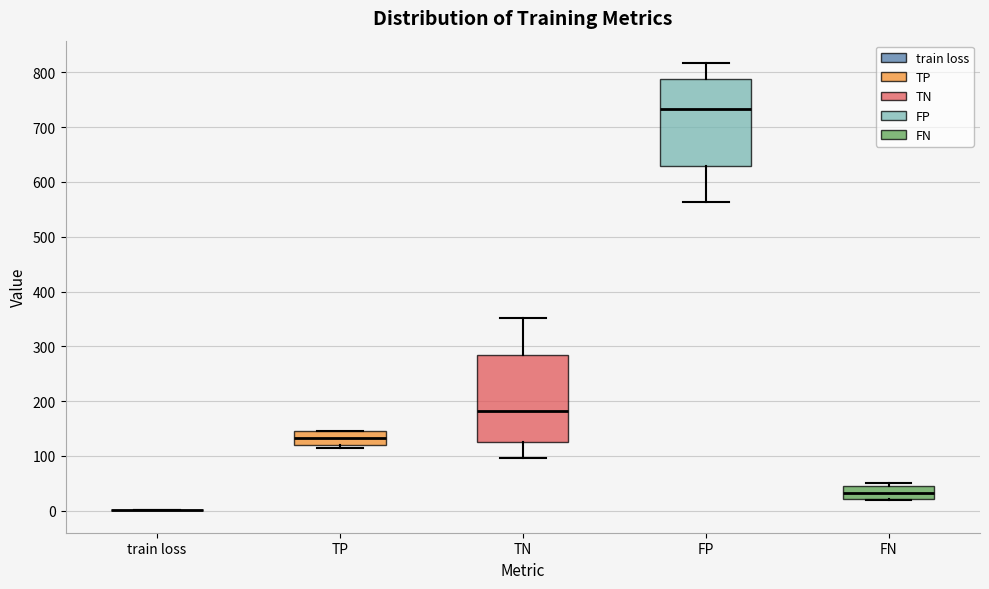

Where does the lower whisker of the box for FP end on the y-axis? The values are not printed on the chart, so give them approximately, as read against the axis.

560